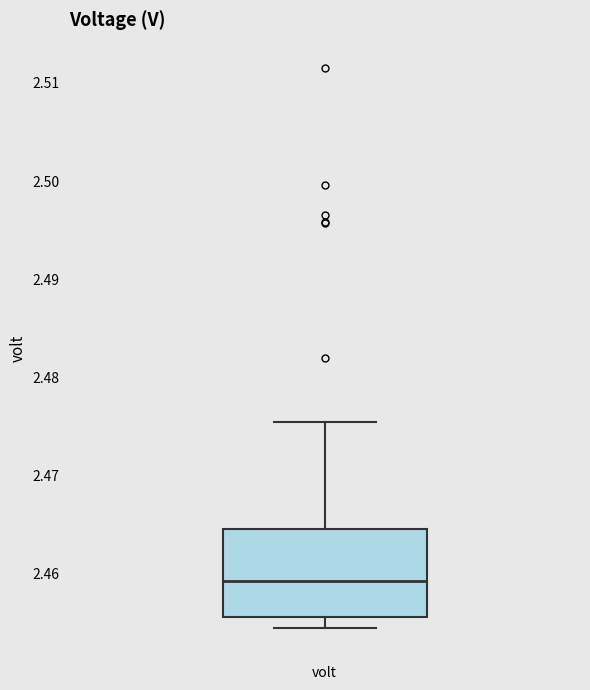

Where does the lower whisker of the box for volt end on the y-axis? The values are not printed on the chart, so give them approximately, as read against the axis.

2.454